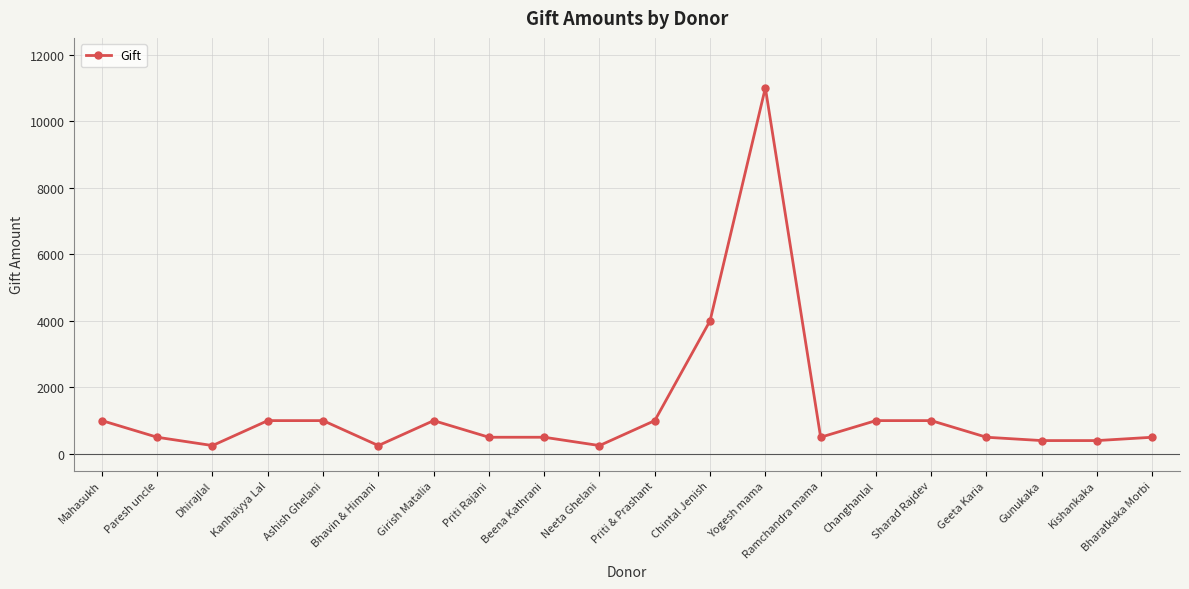

Count the number of categories in the chart.

20